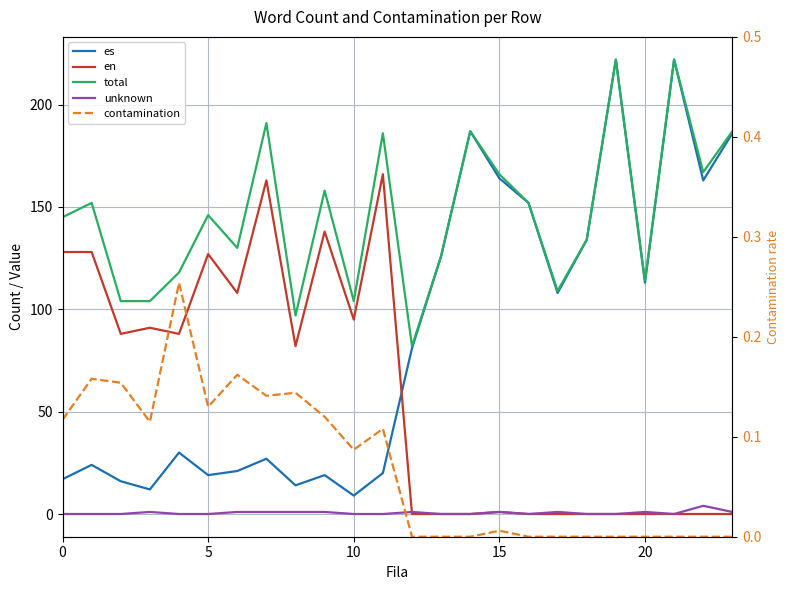

Where do unknown and en first cross each other?

11 and 12